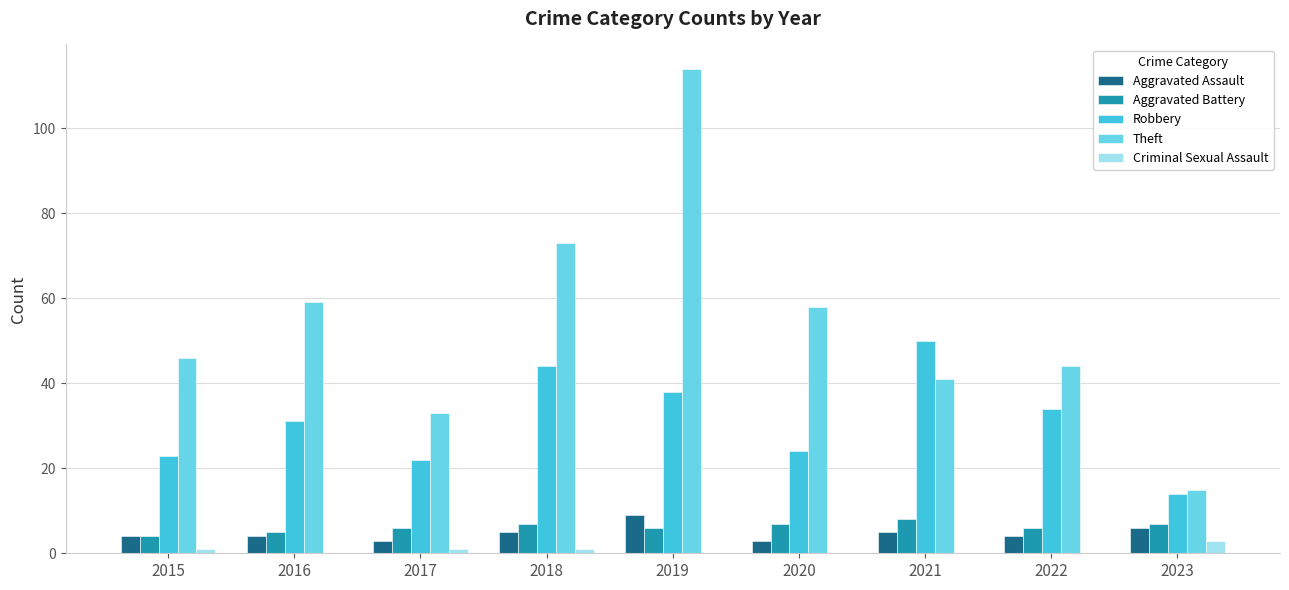

The value of Robbery at 2015 is 8. True or false?

False